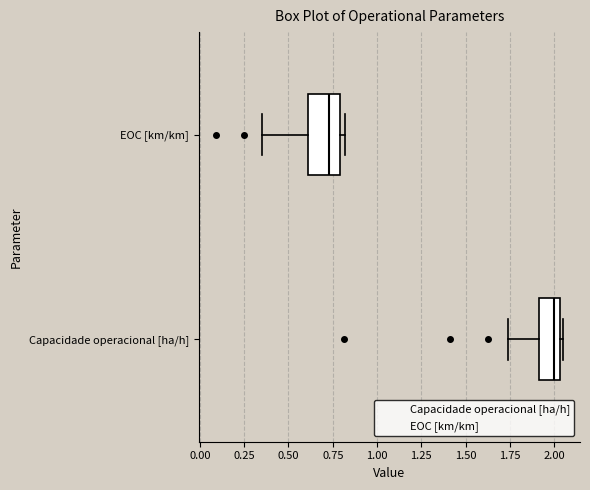

Comparing the boxes themselves (not the whiskers), which one is the widest?

EOC [km/km]